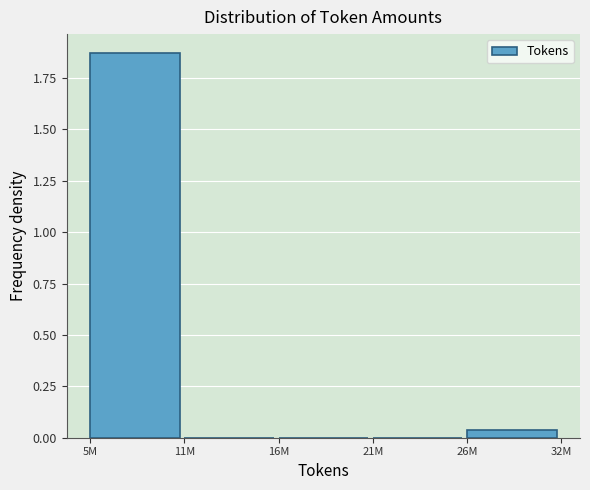

Between 11M and 5M, which is larger?

5M